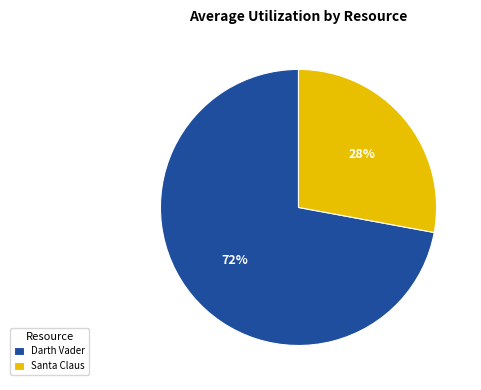

To the nearest percent, what portion does Santa Claus represent?

28%